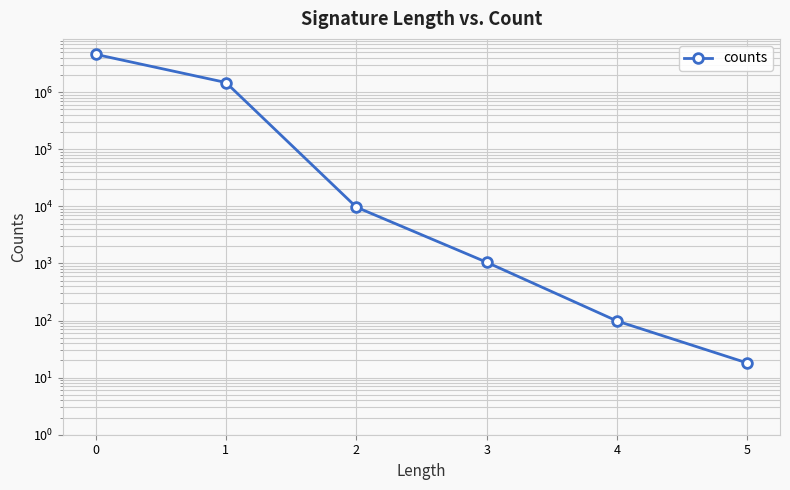

True or false: there are more than 1 points higher than both neighbors.

False